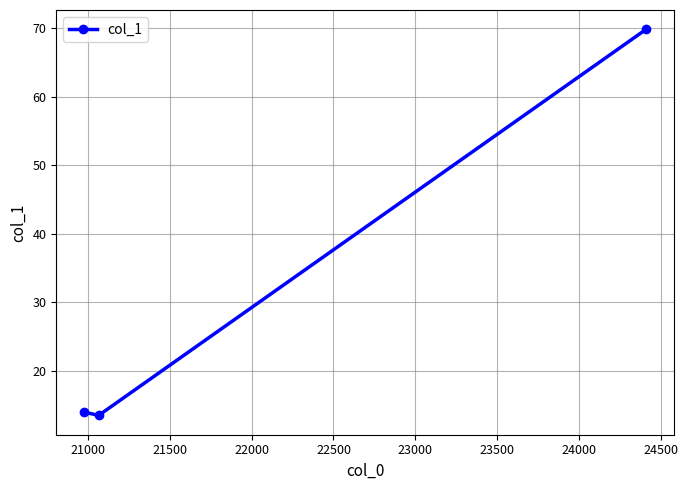

What is the minimum value shown in the chart?

13.5